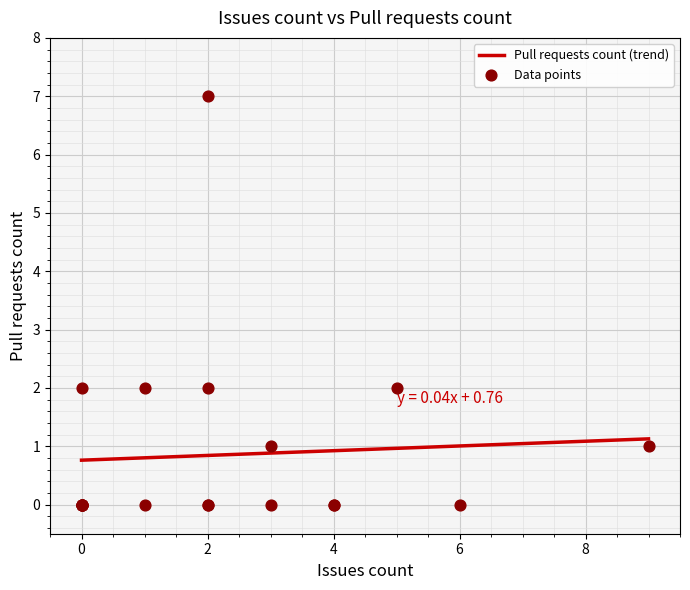

Which has a higher value, 2 or 9?

9